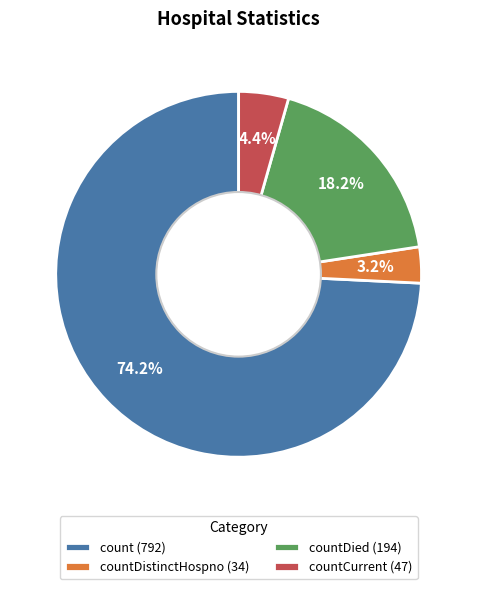

How many slices are in this pie chart?

4